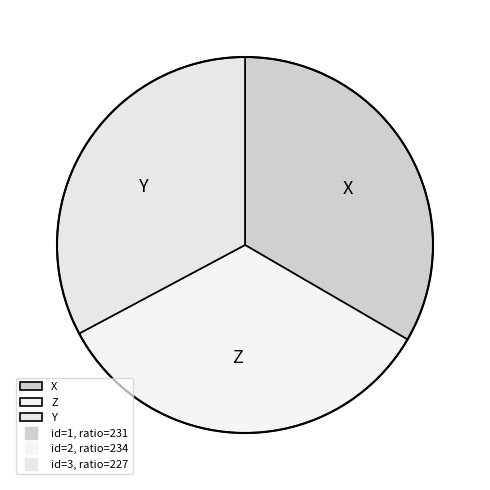

Approximately how many times larger is the value at Z compared to X?

1.0